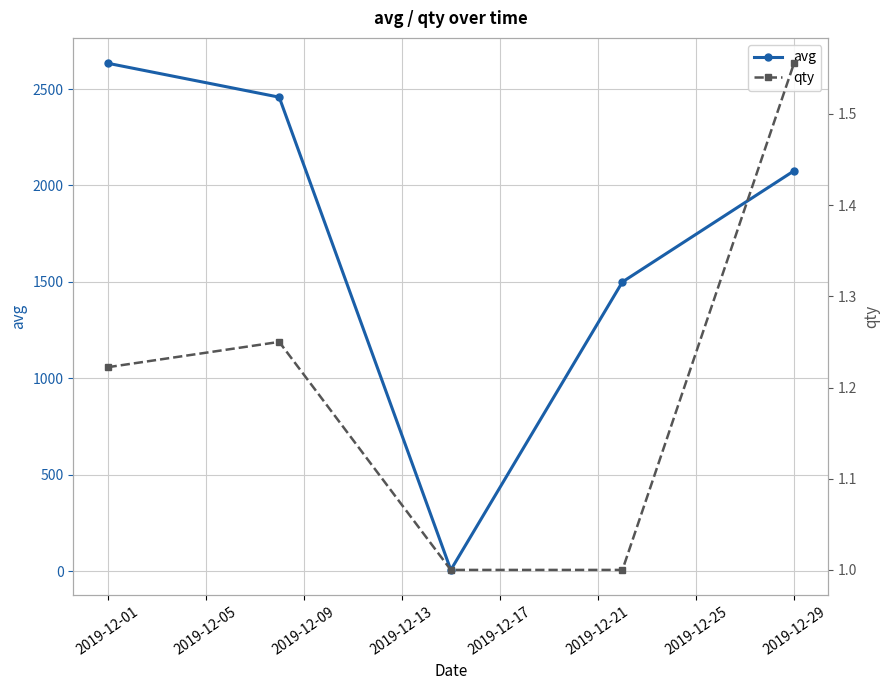

At which label does avg reach its peak?

2019-12-01